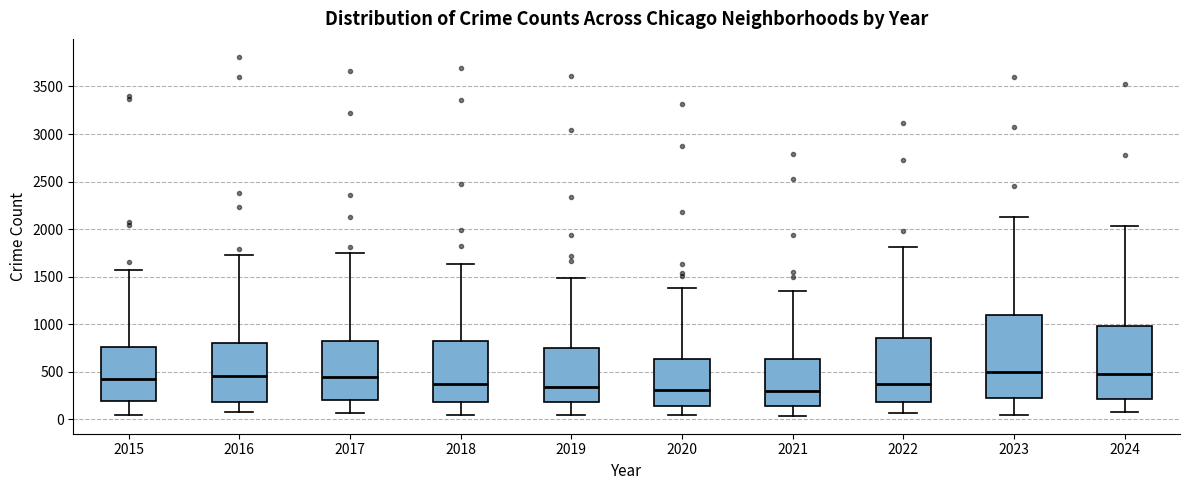

Reading left to right, transcribe this box plot: for each box, give where its median line is, the range the box spans, and where its two whiskers end, as read against the y-axis. The values are not printed on the chart, so give them approximately, as read against the axis.

2015: median 450, box 200 to 750, whiskers 50 to 1550
2016: median 450, box 200 to 800, whiskers 50 to 1750
2017: median 450, box 200 to 850, whiskers 50 to 1750
2018: median 350, box 200 to 850, whiskers 50 to 1650
2019: median 350, box 200 to 750, whiskers 50 to 1500
2020: median 300, box 150 to 650, whiskers 50 to 1400
2021: median 300, box 150 to 650, whiskers 50 to 1350
2022: median 350, box 200 to 850, whiskers 50 to 1800
2023: median 500, box 250 to 1100, whiskers 50 to 2150
2024: median 500, box 200 to 1000, whiskers 100 to 2050